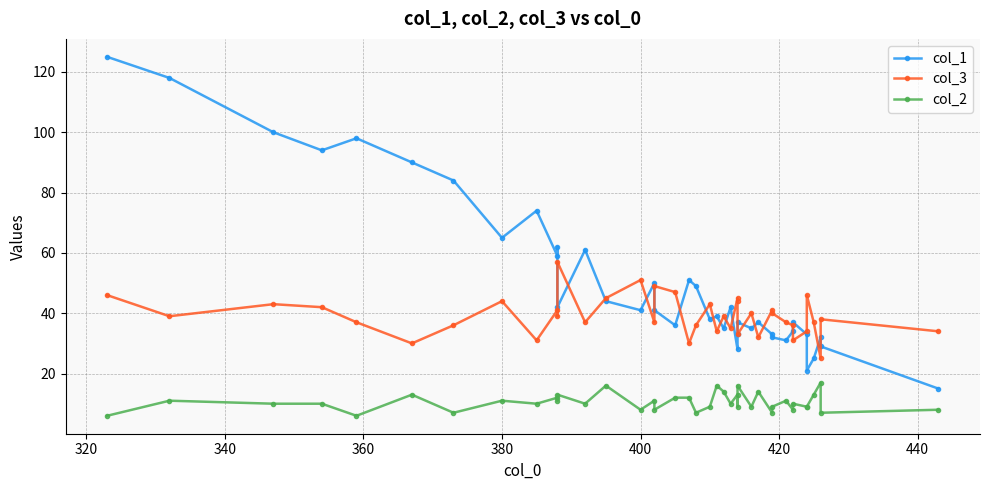

What is the greatest value displayed?

125